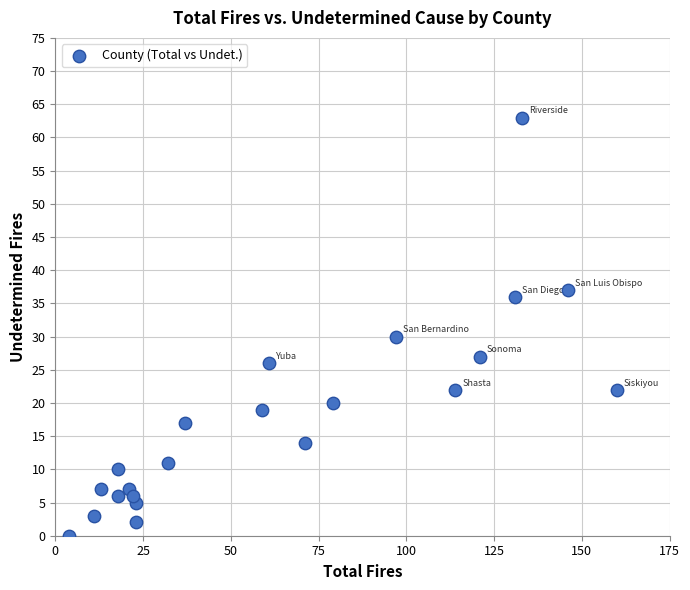

What is the range of X values (max minus min)?

156